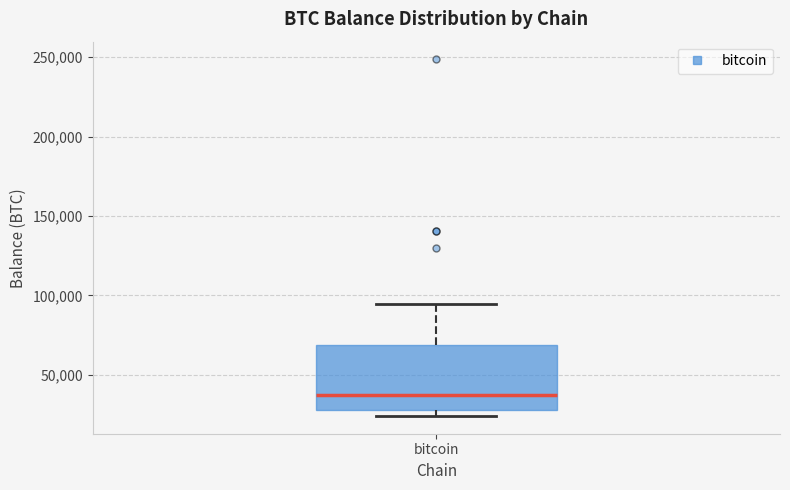

Transcribe this box plot: give where the median line is, the range the box spans, and where the two whiskers end, as read against the y-axis. The values are not printed on the chart, so give them approximately, as read against the axis.

median 35000, box 30000 to 70000, whiskers 25000 to 95000